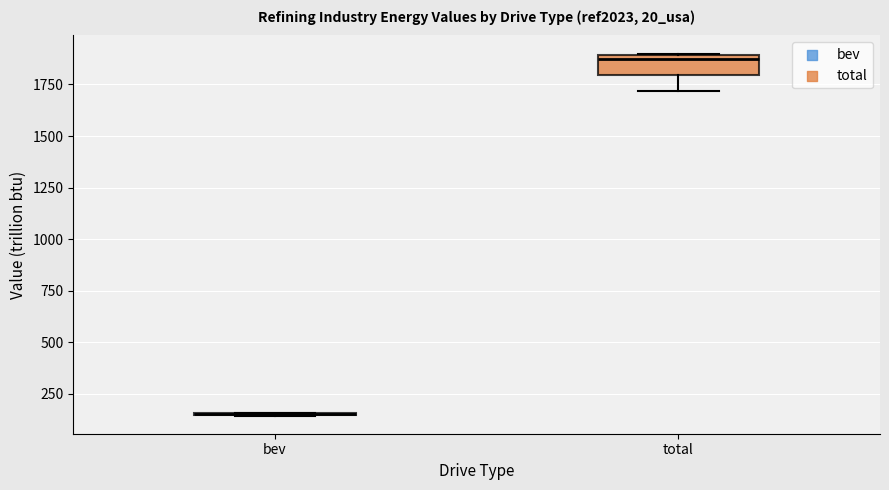

Comparing the boxes themselves (not the whiskers), which one is the tallest?

total